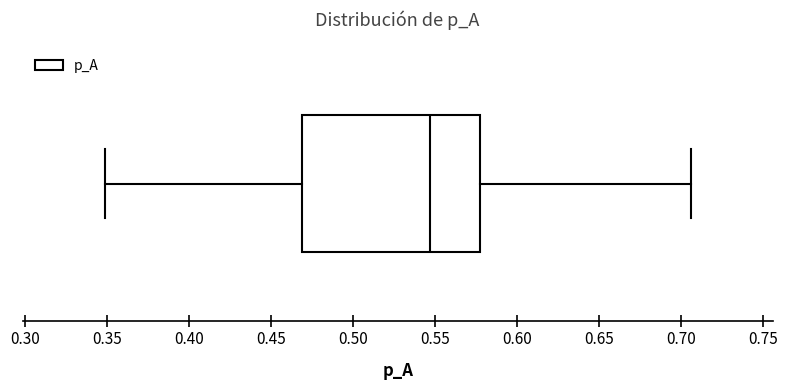

Read this box plot against the x-axis: the position of the median line, the range covered by the box, and the ends of both whiskers. The values are not printed on the chart, so give them approximately, as read against the axis.

median 0.545, box 0.470 to 0.575, whiskers 0.350 to 0.705